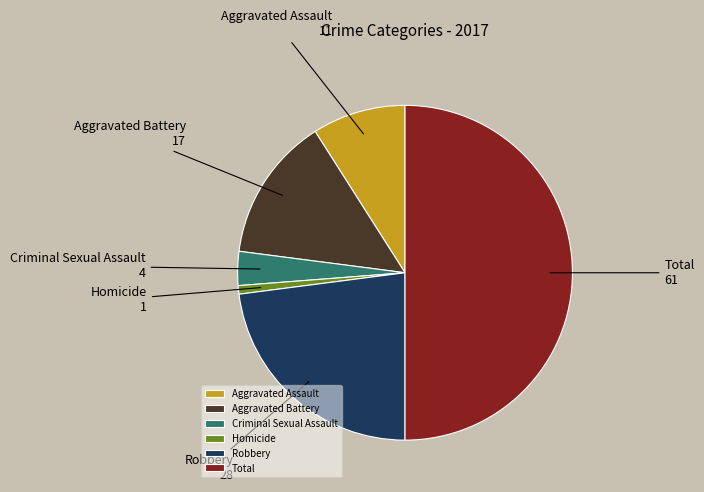

Do Aggravated Battery and Total together represent more than half of the pie?

Yes